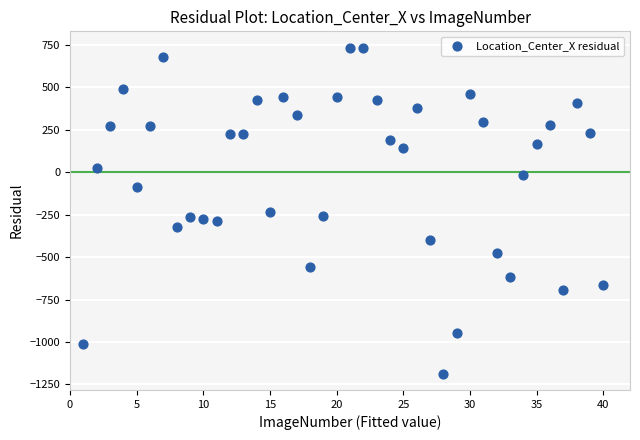

What is the range of X values (max minus min)?

39.0